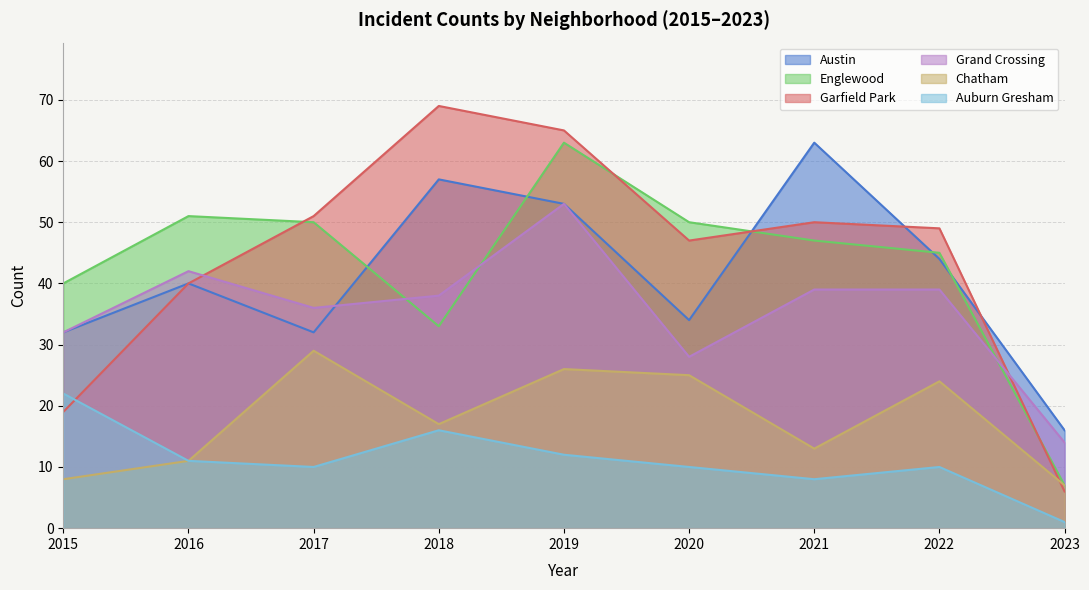

What is the average value of the Garfield Park series?

44